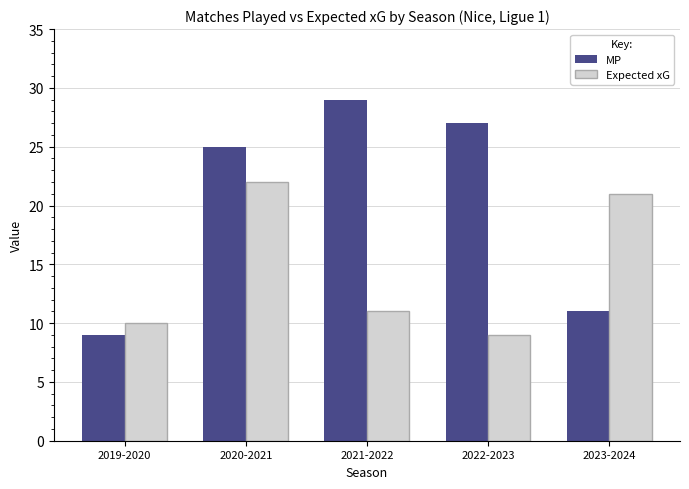

True or false: MP has a value of 7 at 2023-2024.

False